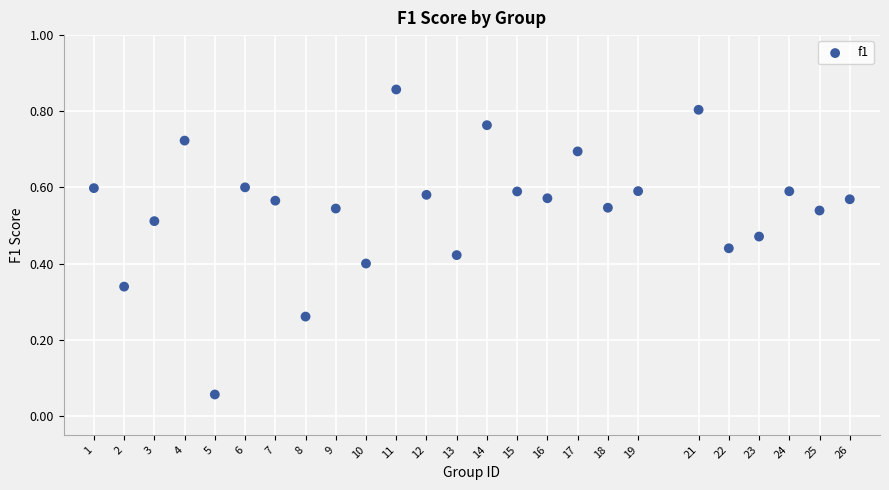

What is the range of X values (max minus min)?

25.0